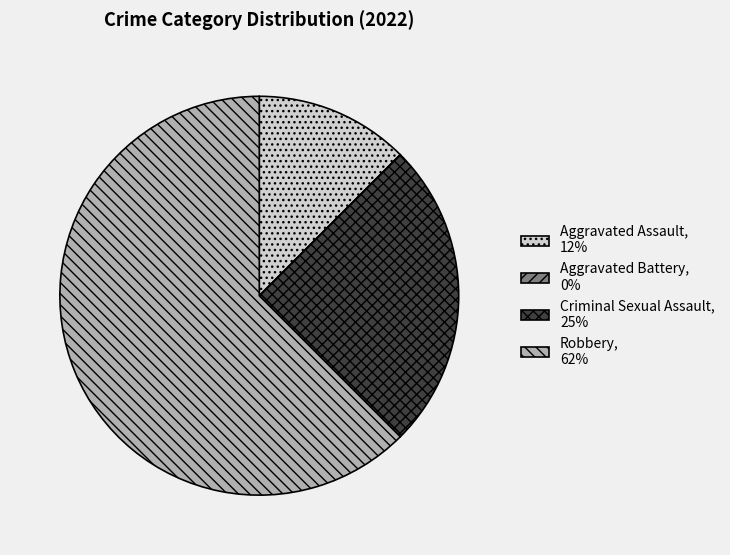

What is the ratio of the value at Robbery, 62% to the value at Aggravated Assault, 12%?

5.0